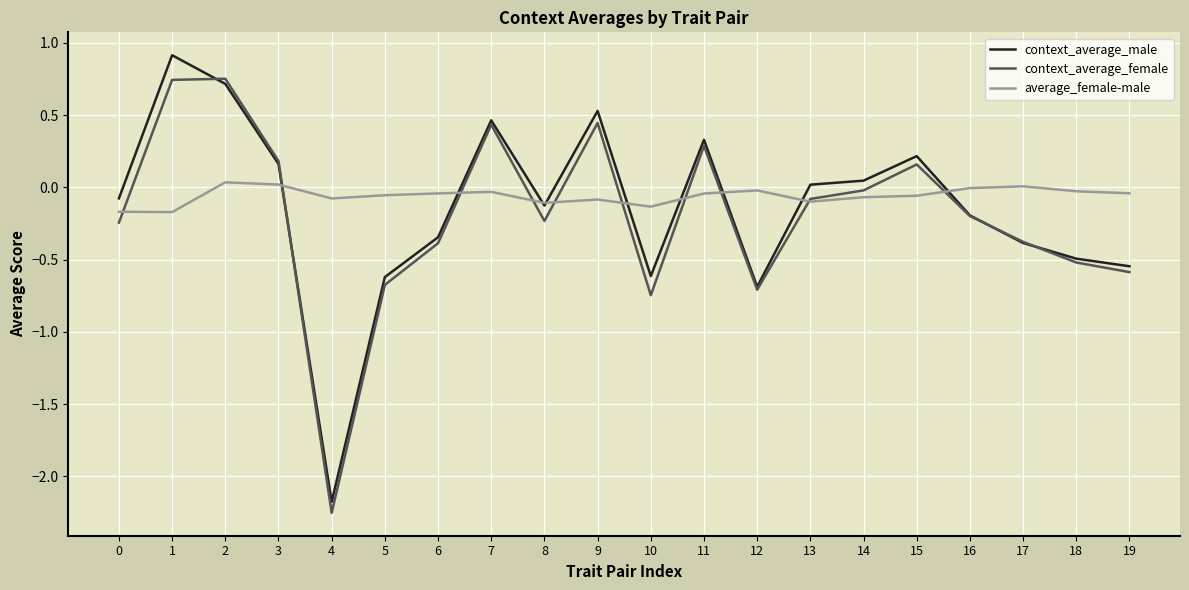

What is the difference between the highest and lowest values at 1?

1.1